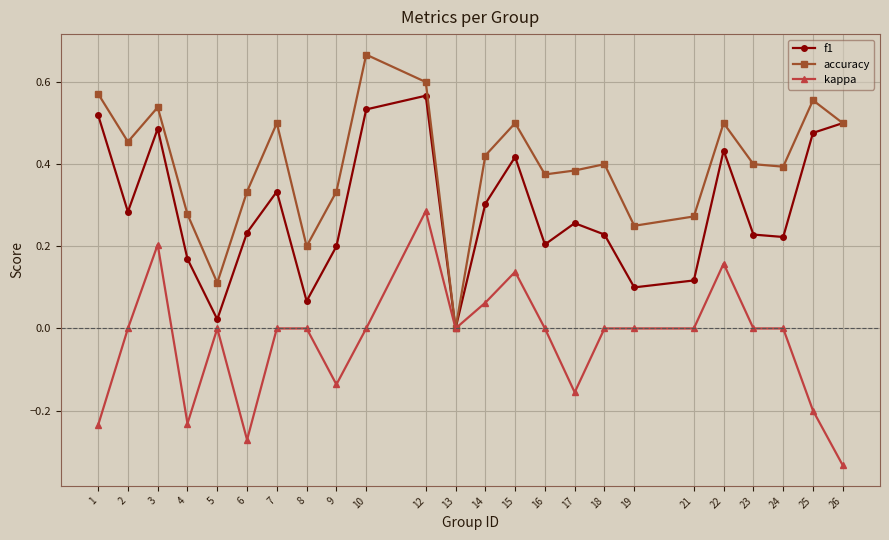

At which label does f1 reach its peak?

12